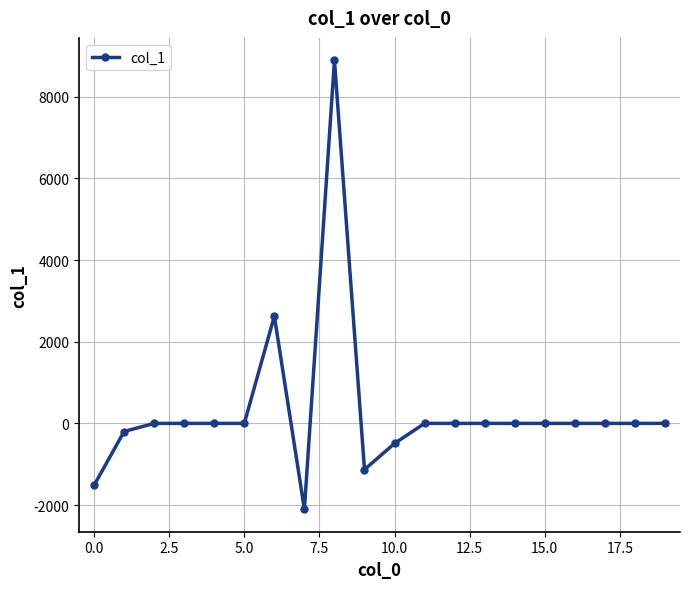

What is the maximum value shown in the chart?

8889.3